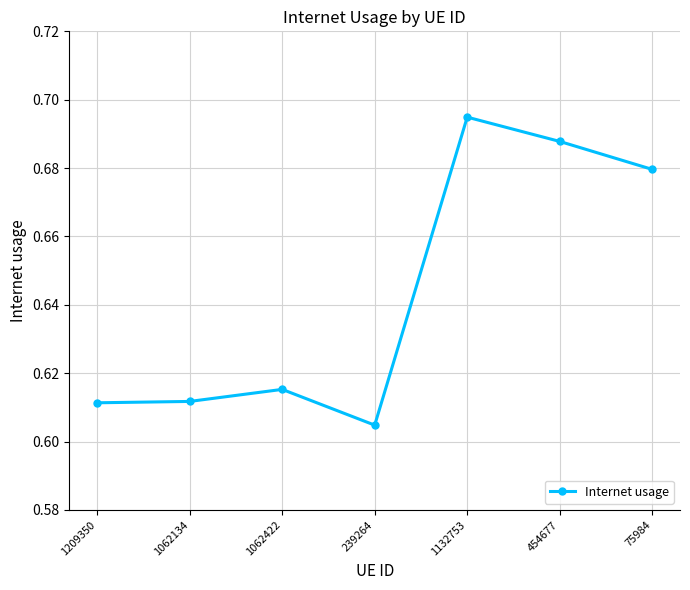

Count the values in the range 0 to 1.

7